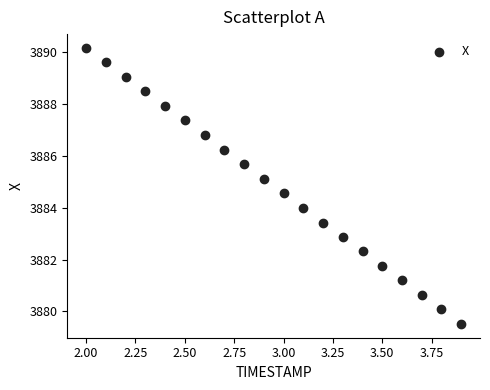

What is the range of X values (max minus min)?

1.9